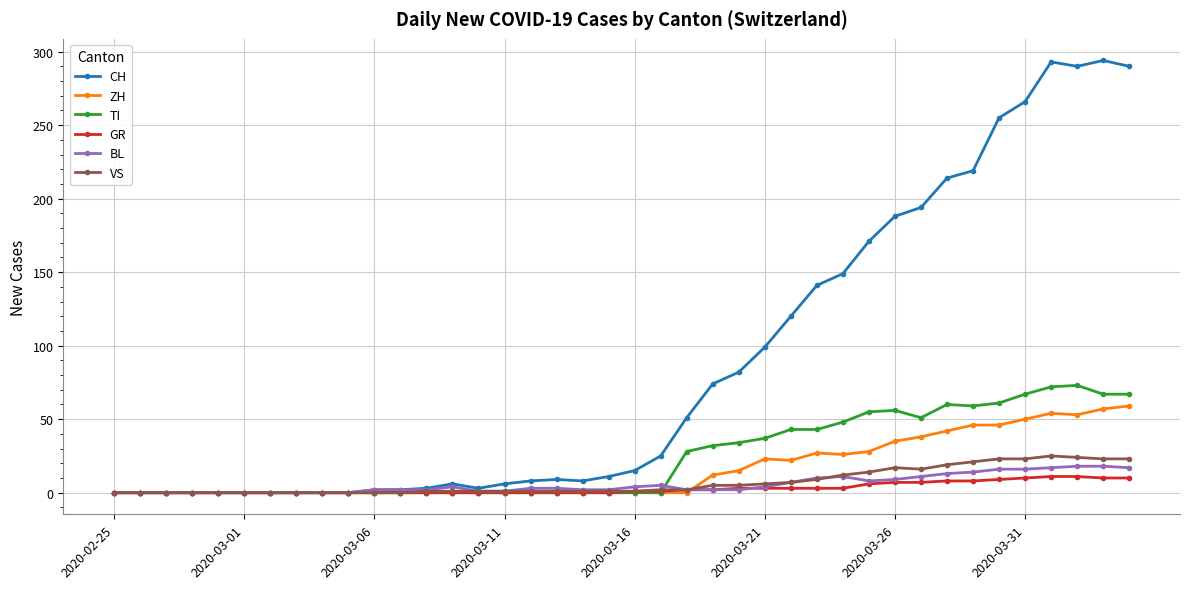

True or false: BL and VS cross at least once.

True